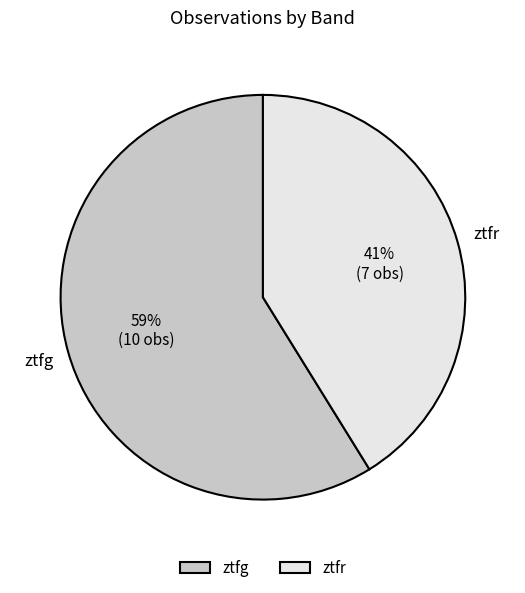

Approximately how many times larger is the value at ztfg compared to ztfr?

1.4